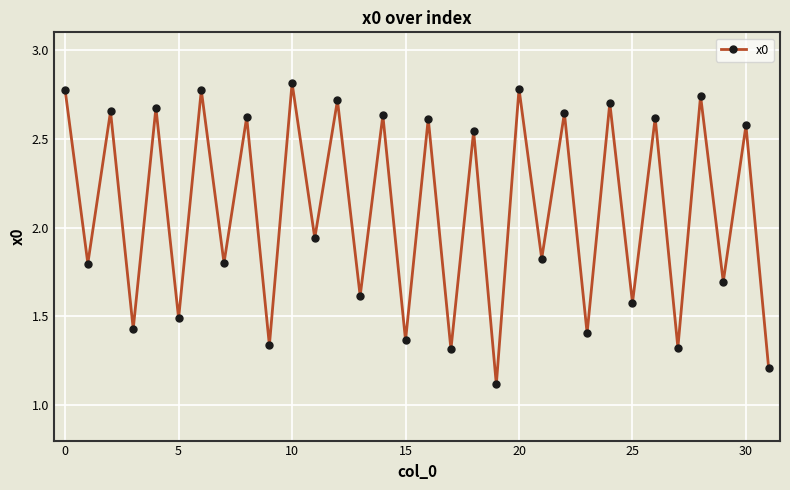

What is the sum of all values?

67.1